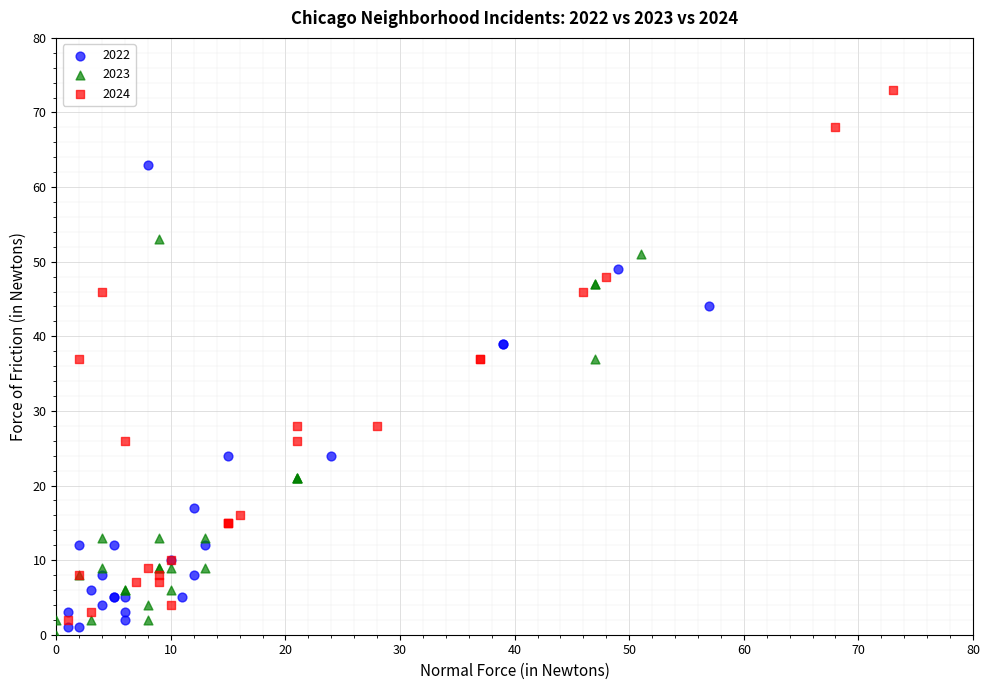

Which series reaches the maximum Y coordinate?

2024